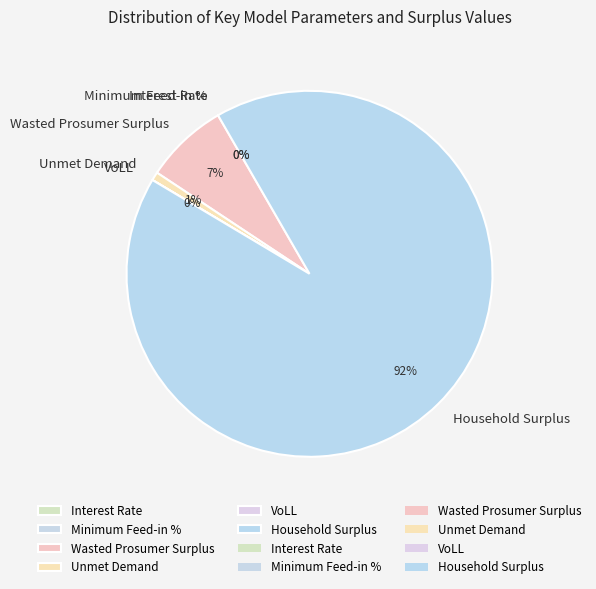

Which slice represents more than half of the pie?

Household Surplus